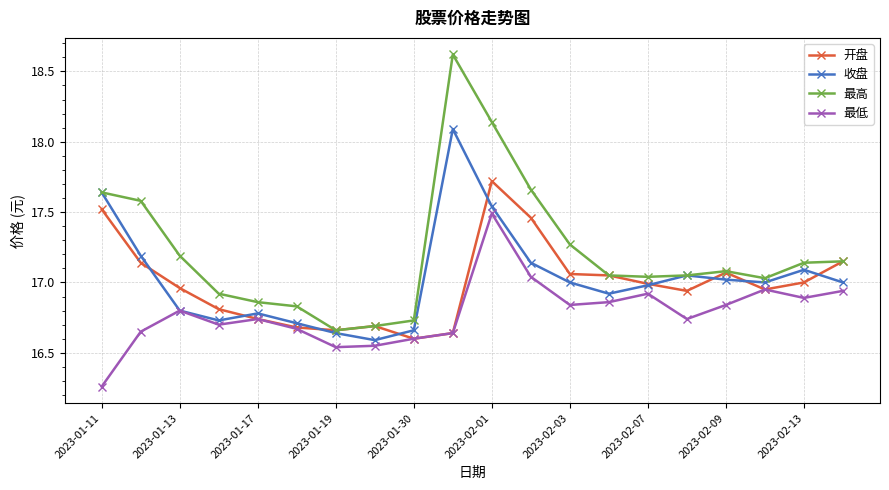

Rank the series by their maximum value, from lowest to highest.

最低, 开盘, 收盘, 最高